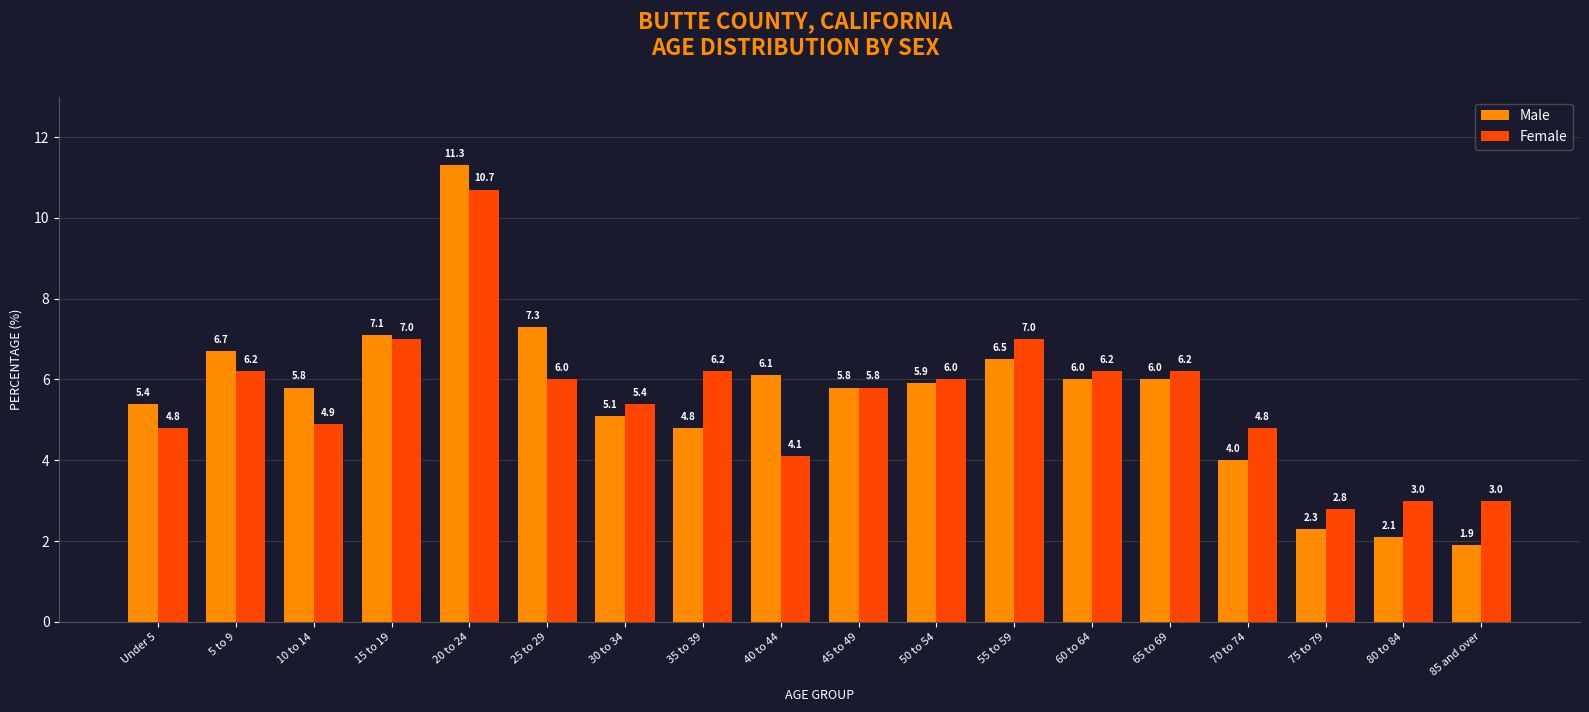

What is the maximum value for Male?

11.3